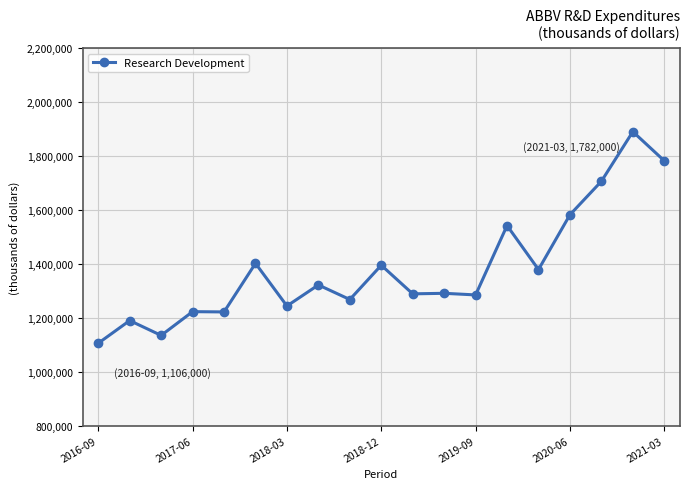

How many lines are shown in the chart?

1